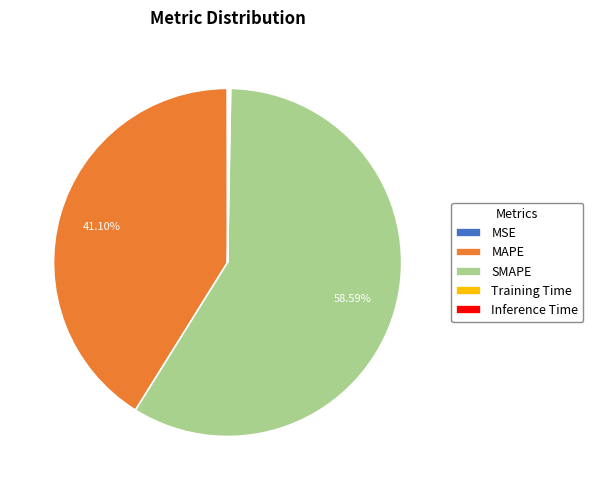

Which slice is the largest?

SMAPE